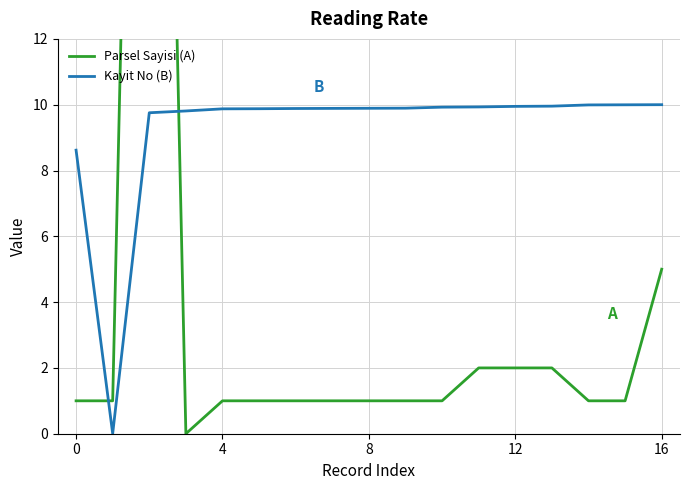

List the series in order of their peak value, lowest first.

Kayit No (B), Parsel Sayisi (A)